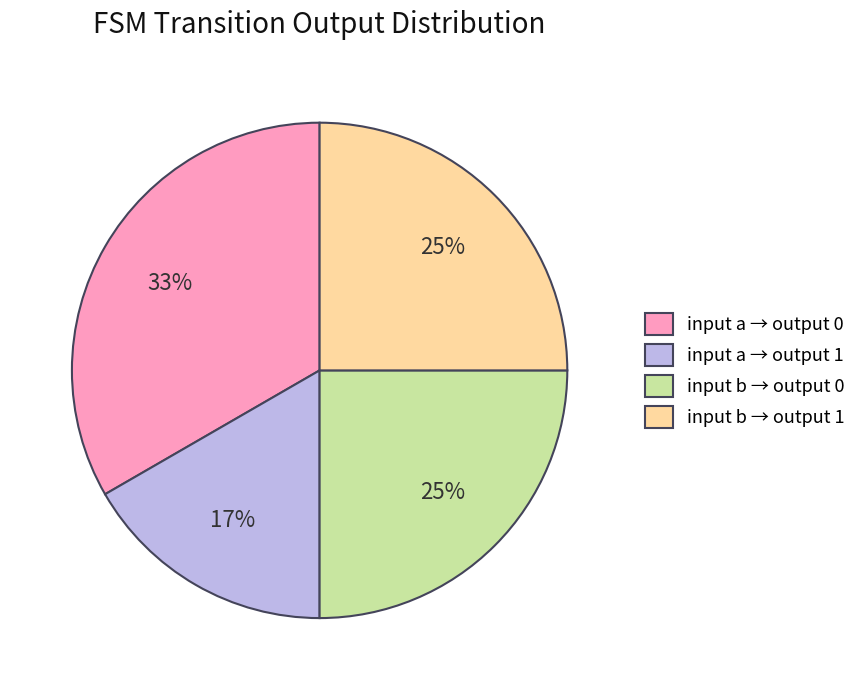

Is there any slice that represents more than half of the pie?

No